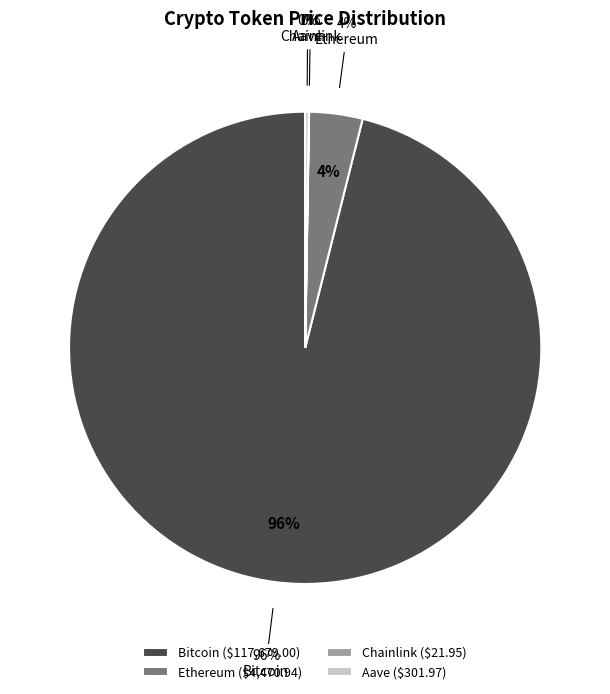

To the nearest percent, what portion does Ethereum represent?

4%